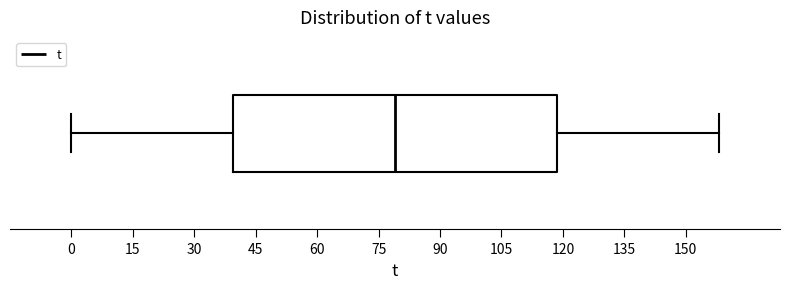

Read this box plot against the x-axis: the position of the median line, the range covered by the box, and the ends of both whiskers. The values are not printed on the chart, so give them approximately, as read against the axis.

median 80, box 40 to 118, whiskers 0 to 158